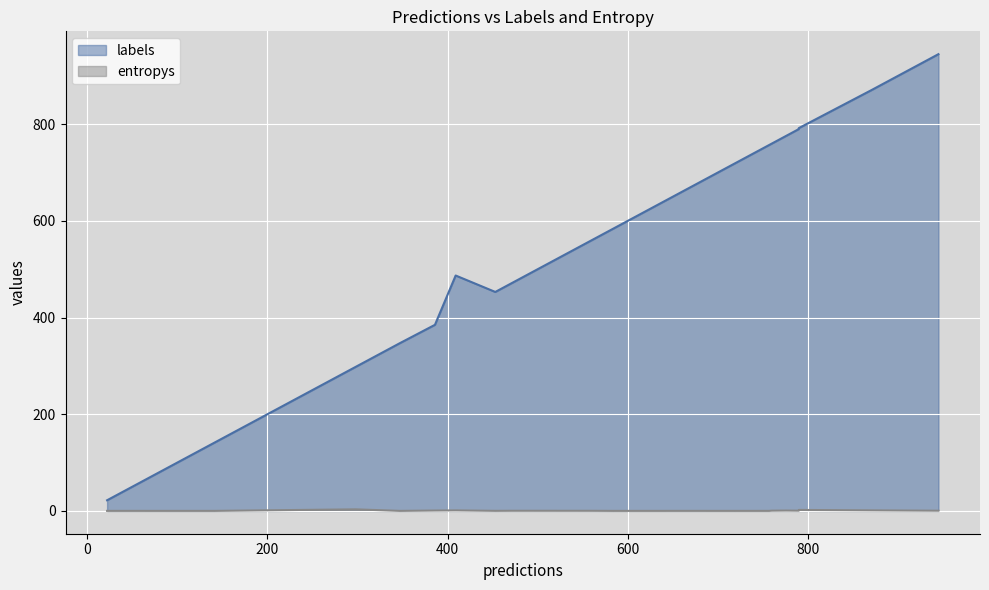

The entropys series shows 0.0 at 14. True or false?

True